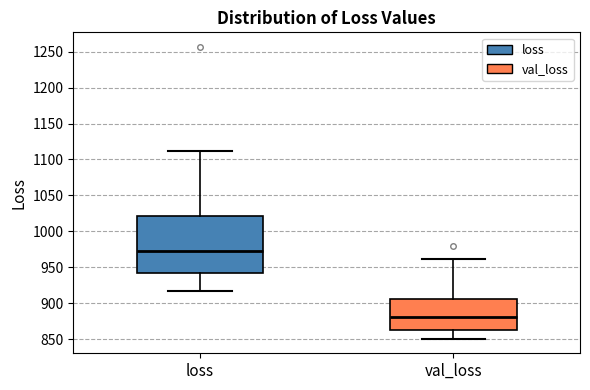

Reading left to right, transcribe this box plot: for each box, give where its median line is, the range the box spans, and where its two whiskers end, as read against the y-axis. The values are not printed on the chart, so give them approximately, as read against the axis.

loss: median 975, box 940 to 1020, whiskers 915 to 1110
val_loss: median 880, box 865 to 905, whiskers 850 to 960